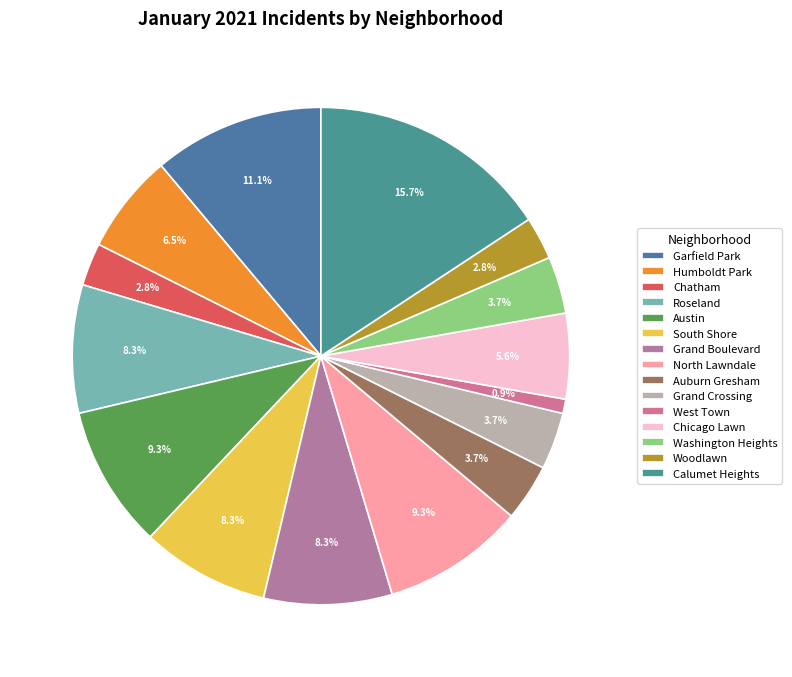

Is it true that Garfield Park is 17% of the pie?

False